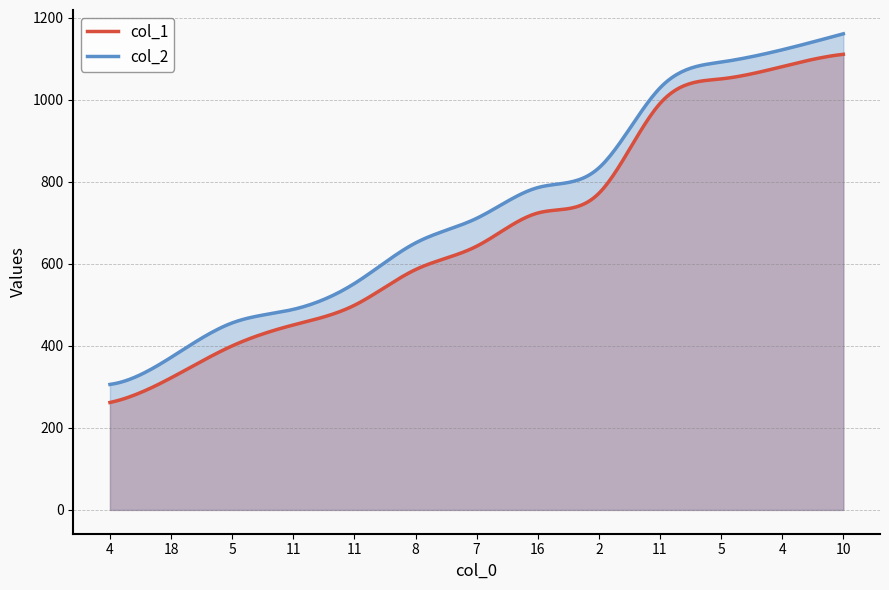

Is the value of col_1 at 16 greater than the value of col_2 at 11?

Yes